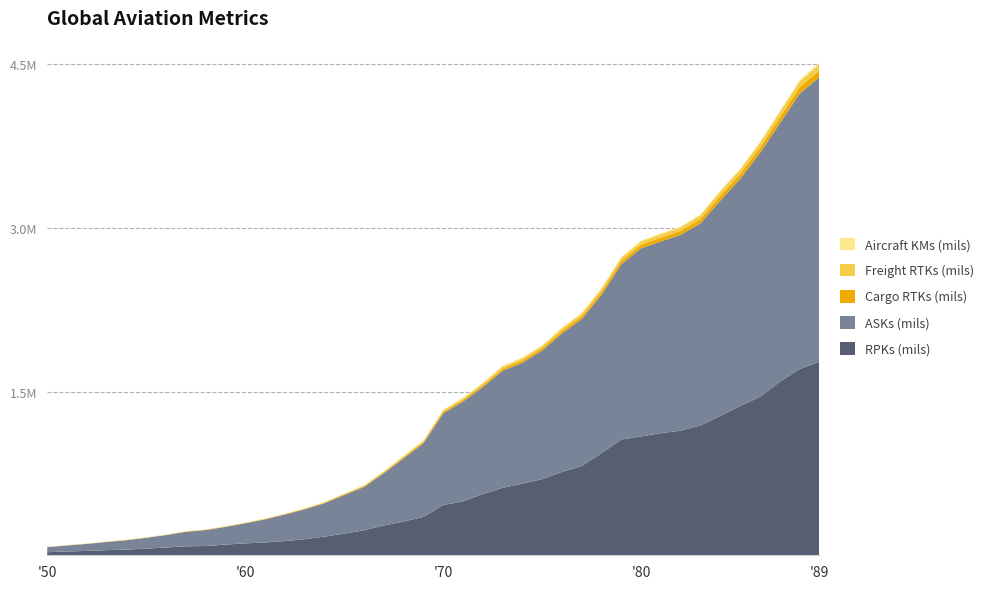

Reading right to left, transcribe all the data shown in this chart.

RPKs (mils): 1989=1773703	1988=1705432	1987=1589467	1986=1452055	1985=1367347	1984=1278176	1983=1189767	1982=1142193	1981=1119066	1980=1089128	1979=1060236	1978=936352	1977=818300	1976=763762	1975=697285	1974=656426	1973=618184	1972=560078	1971=494137	1970=460481	1969=350899	1968=309422	1967=273000	1966=229000	1965=198000	1964=171000	1963=147000	1962=130000	1961=117000	1960=109000	1959=98000	1958=85000	1957=82000	1956=71000	1955=61000	1954=52000	1953=47000	1952=40000	1951=35000	1950=28000
Cargo RTKs (mils): 1989=62202	1988=58099	1987=53021	1986=47735	1985=44236	1984=43978	1983=39112	1982=35413	1981=34675	1980=33057	1979=31436	1978=29205	1977=26805	1976=24571	1975=22270	1974=21900	1973=20408	1972=17801	1971=16125	1970=15087	1969=12286	1968=10503	1967=8420	1966=7230	1965=5900	1964=4670	1963=3970	1962=3580	1961=3080	1960=2650	1959=2350	1958=2040	1957=1960	1956=1800	1955=1610	1954=1370	1953=1270	1952=1200	1951=1100	1950=930
ASKs (mils): 1989=2608046	1988=2524094	1987=2367532	1986=2234730	1985=2081018	1984=1972296	1983=1852088	1982=1794646	1981=1756539	1980=1723903	1979=1607188	1978=1451184	1977=1346260	1976=1269815	1975=1178880	1974=1107532	1973=1072599	1972=980766	1971=914070	1970=839930	1969=674973	1968=578885	1967=479000	1966=397000	1965=354000	1964=306000	1963=274000	1962=243000	1961=212000	1960=184000	1959=162000	1958=146000	1957=133000	1956=114000	1955=99000	1954=86000	1953=75000	1952=64000	1951=55000	1950=46000
Freight RTKs (mils): 1989=57145	1988=53265	1987=48320	1986=43190	1985=39837	1984=39667	1983=35109	1982=31538	1981=30881	1980=29376	1979=28011	1978=25939	1977=23630	1976=21541	1975=19371	1974=19016	1973=17530	1972=15022	1971=13225	1970=12018	1969=9769	1968=8153	1967=6530	1966=5700	1965=4800	1964=3760	1963=3110	1962=2770	1961=2360	1960=2040	1959=1830	1958=1570	1957=1530	1956=1400	1955=1240	1954=1040	1953=990	1952=940	1951=870	1950=730
Aircraft KMs (mils): 1989=13493	1988=13017	1987=12266	1986=11491	1985=10598	1984=10102	1983=9395	1982=9140	1981=9113	1980=9350	1979=9147	1978=8498	1977=8089	1976=7840	1975=7516	1974=7375	1973=7520	1972=7209	1971=7054	1970=7004	1969=6704	1968=5993	1967=5280	1966=4480	1965=4100	1964=3700	1963=3430	1962=3240	1961=3120	1960=3110	1959=3090	1958=2930	1957=2840	1956=2540	1955=2290	1954=2060	1953=1950	1952=1780	1951=1620	1950=1440